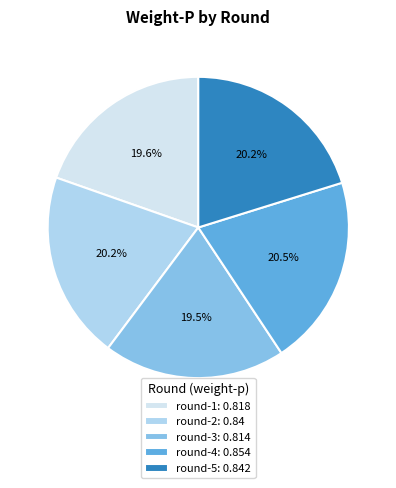

To the nearest percent, what is the average slice percentage?

20%